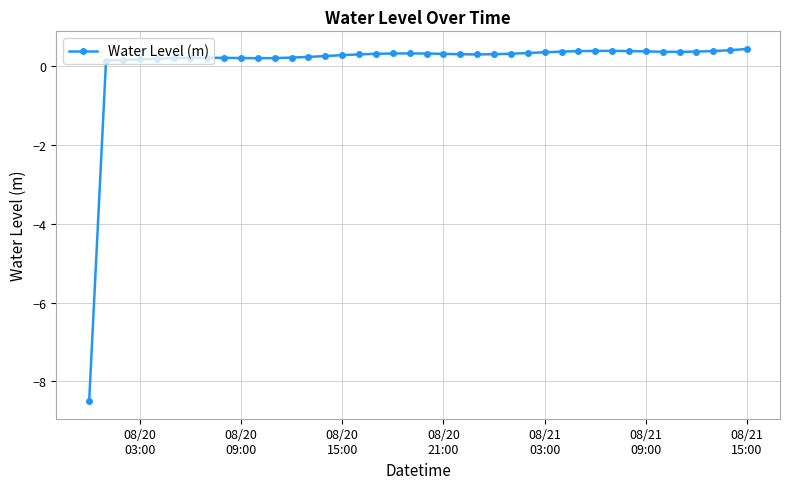

True or false: the data has more than 2 interior local peaks.

True